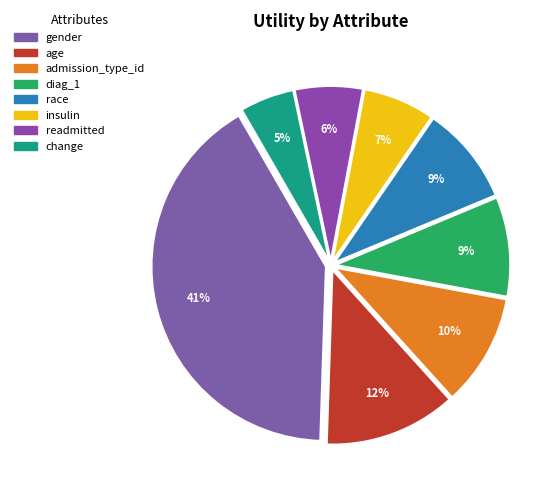

The gender slice represents 31% of the pie. True or false?

False